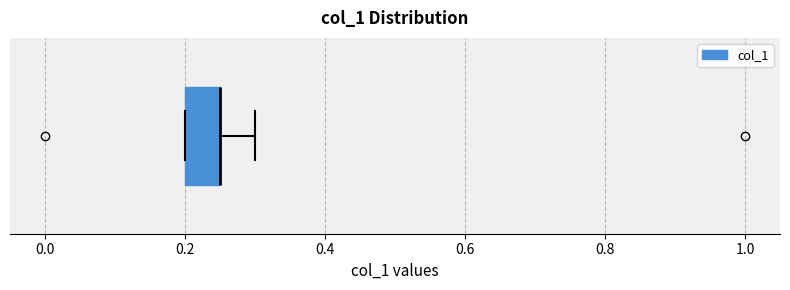

Where does the right whisker of the box end on the x-axis? The values are not printed on the chart, so give them approximately, as read against the axis.

0.30